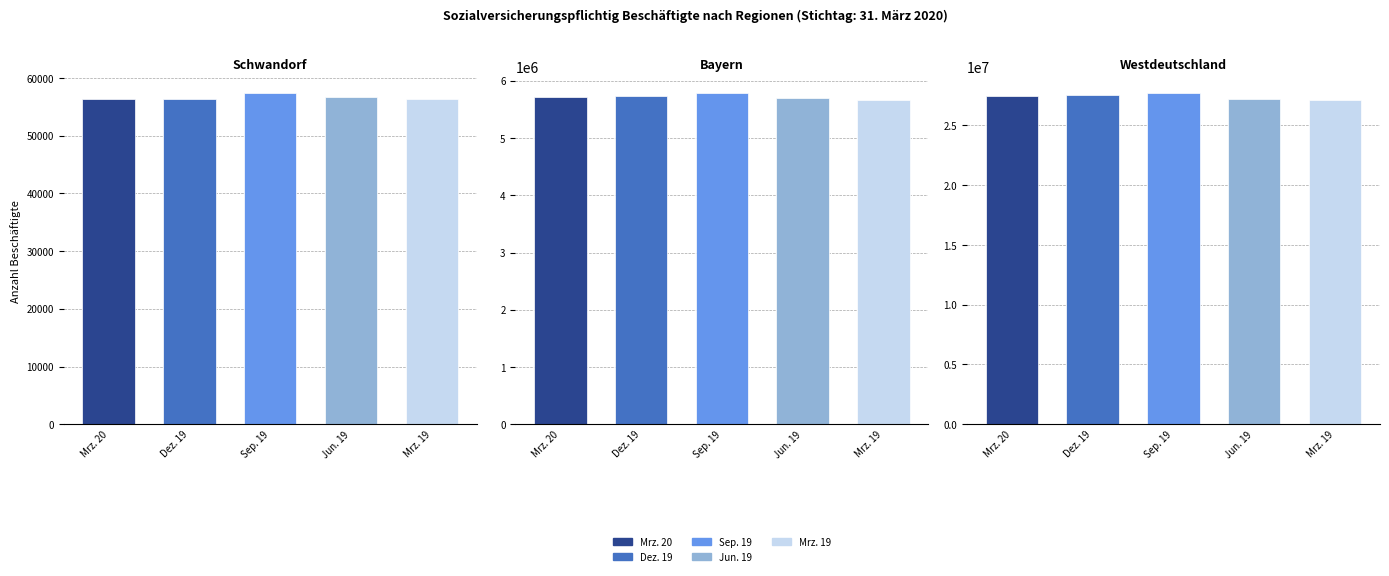

Is the value of Dez. 19 at Bayern greater than the value of Sep. 19 at Westdeutschland?

No